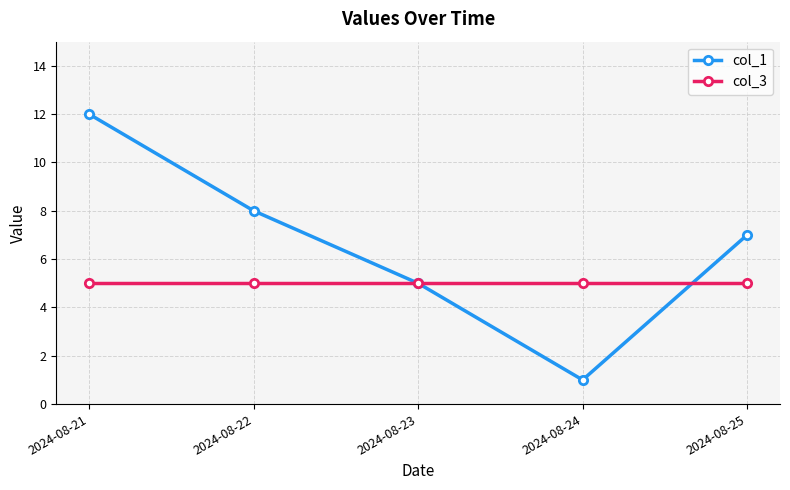

True or false: col_1 has a value of 5 at 2024-08-23.

True